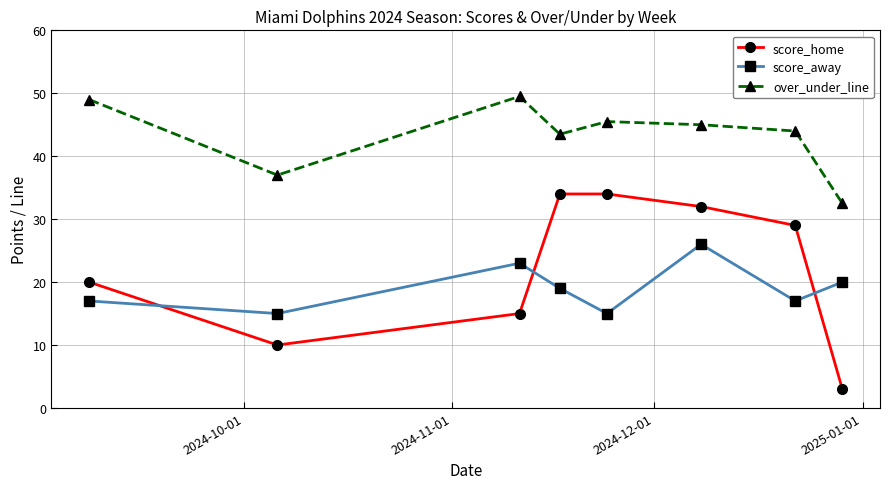

What is the maximum value for over_under_line?

49.5